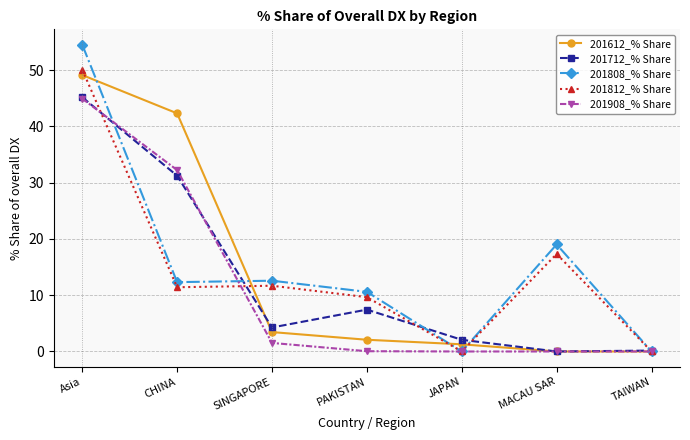

What is the highest value of the 201908_% Share series?

44.9